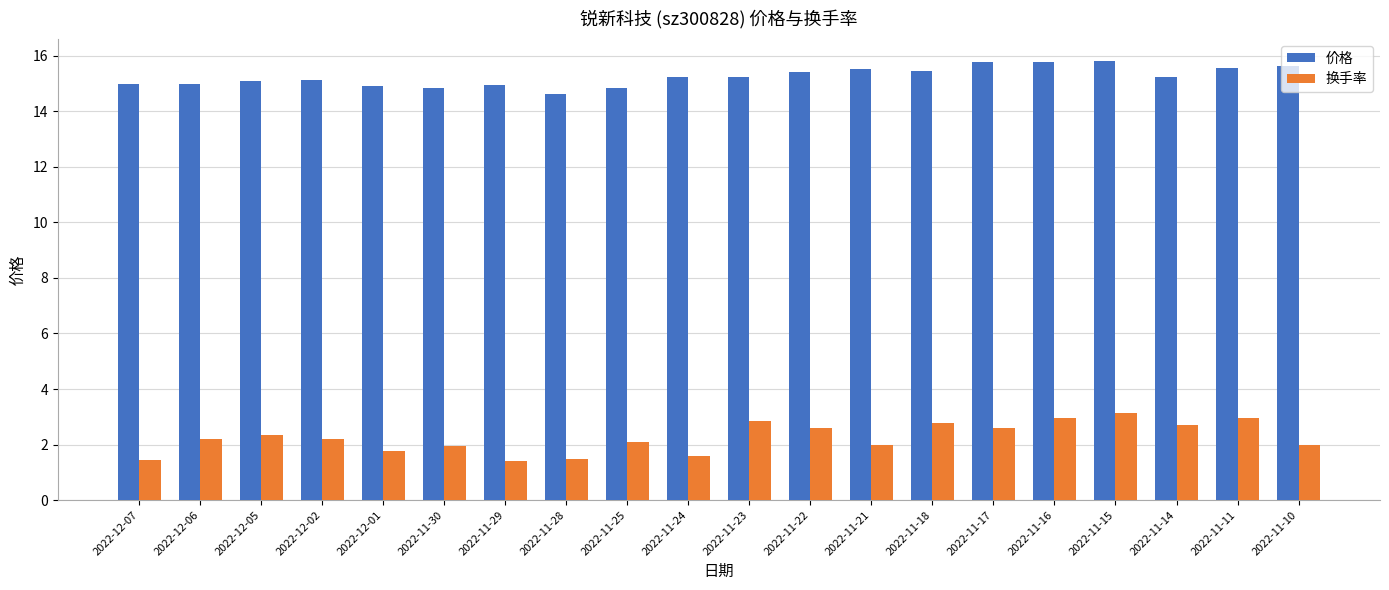

The value of 换手率 at 2022-11-15 is 0.8. True or false?

False